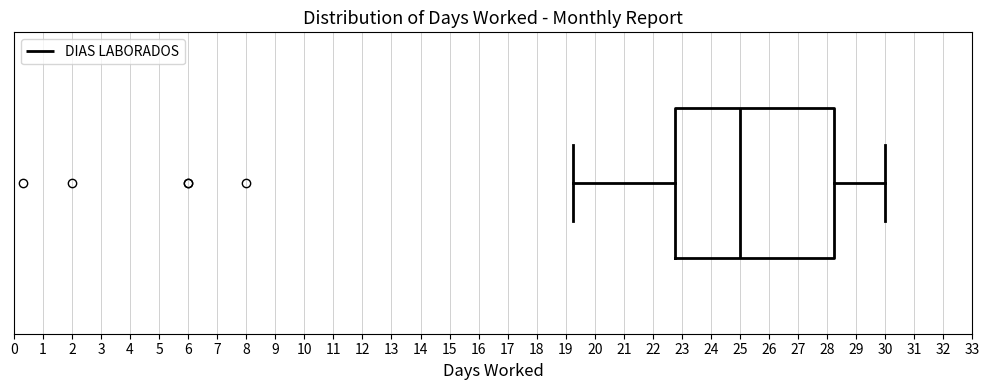

Read this box plot against the x-axis: the position of the median line, the range covered by the box, and the ends of both whiskers. The values are not printed on the chart, so give them approximately, as read against the axis.

median 25.0, box 22.8 to 28.2, whiskers 19.3 to 30.0